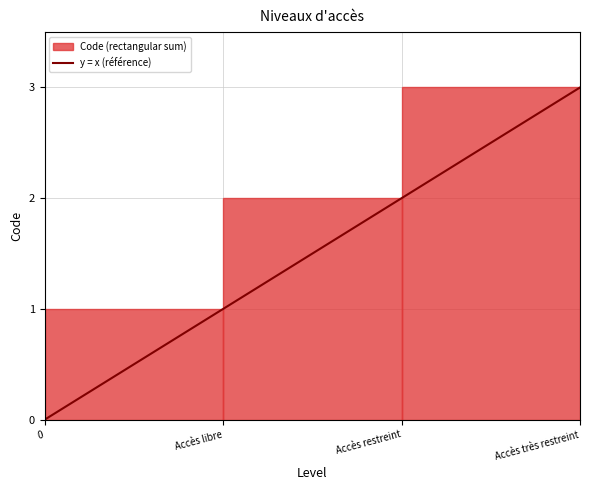

What is the maximum value shown in the chart?

3.0